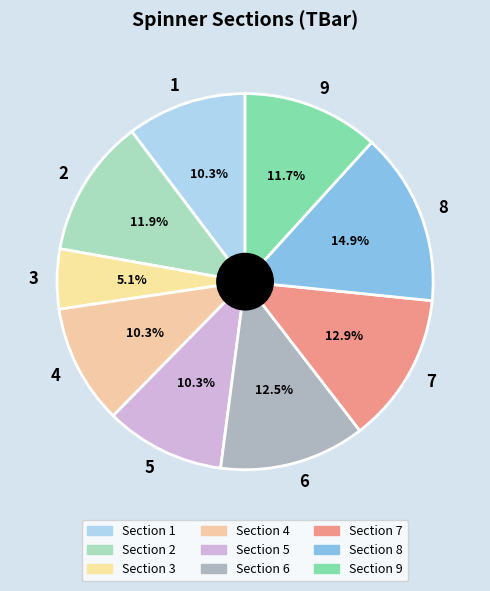

Approximately how many times larger is the value at 7 compared to 3?

2.5